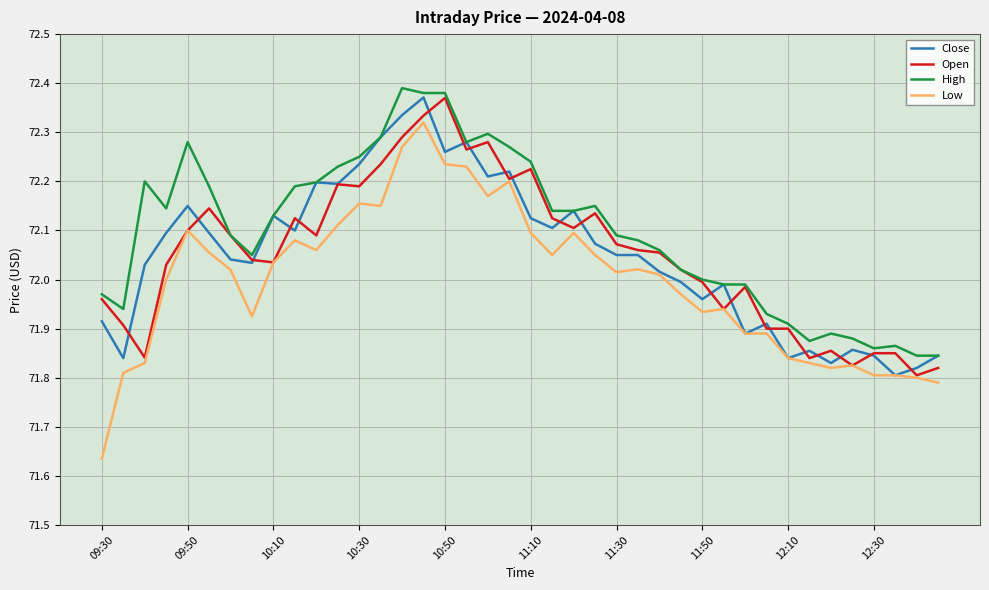

True or false: High and Low intersect in this chart.

False